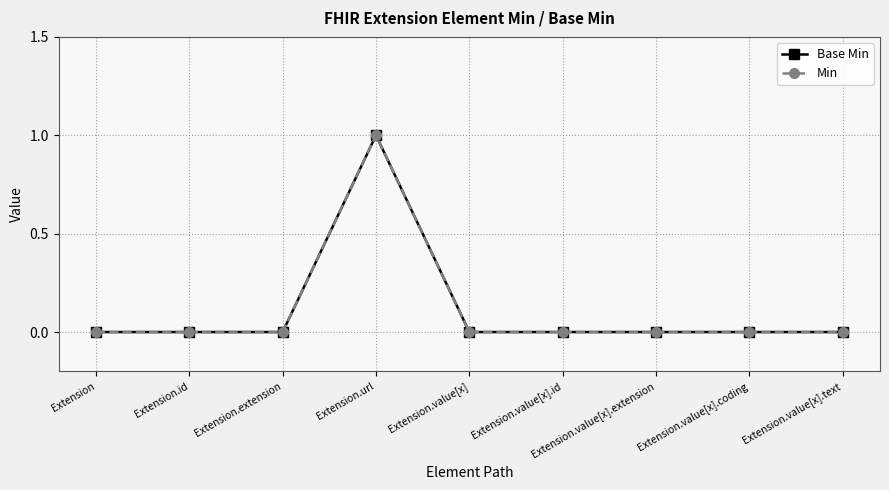

Reading left to right, list all the values displayed in this chart.

Base Min: 0	0	0	1	0	0	0	0	0
Min: 0	0	0	1	0	0	0	0	0